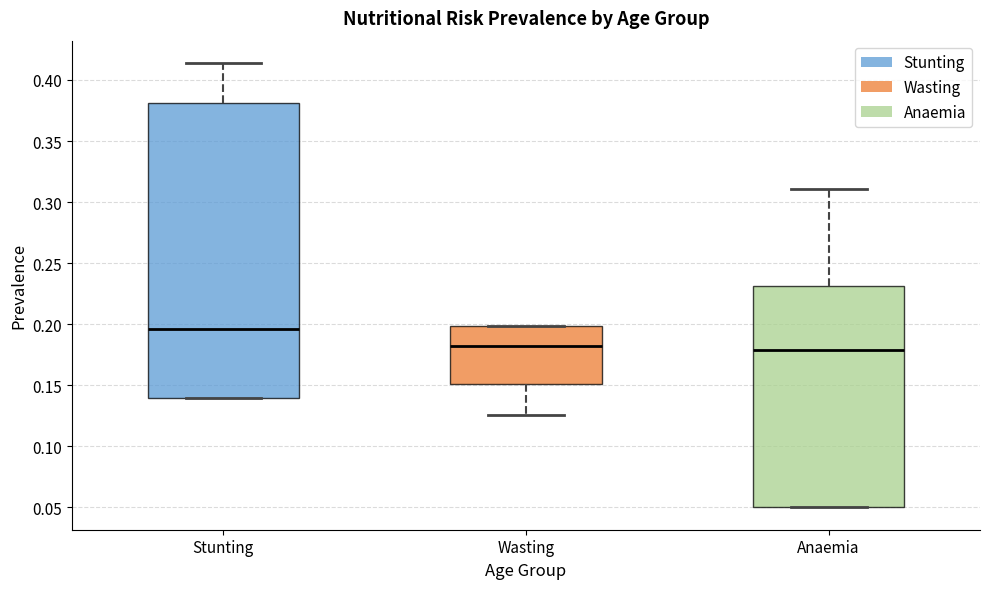

Reading left to right, transcribe this box plot: for each box, give where its median line is, the range the box spans, and where its two whiskers end, as read against the y-axis. The values are not printed on the chart, so give them approximately, as read against the axis.

Stunting: median 0.195, box 0.140 to 0.380, whiskers 0.140 to 0.415
Wasting: median 0.180, box 0.150 to 0.200, whiskers 0.125 to 0.200
Anaemia: median 0.180, box 0.050 to 0.230, whiskers 0.050 to 0.310